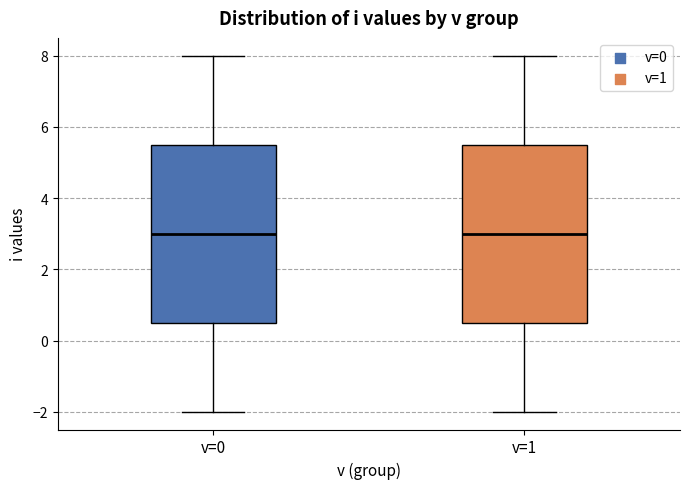

Where does the median line of the box for v=1 sit on the y-axis? The values are not printed on the chart, so give them approximately, as read against the axis.

3.0